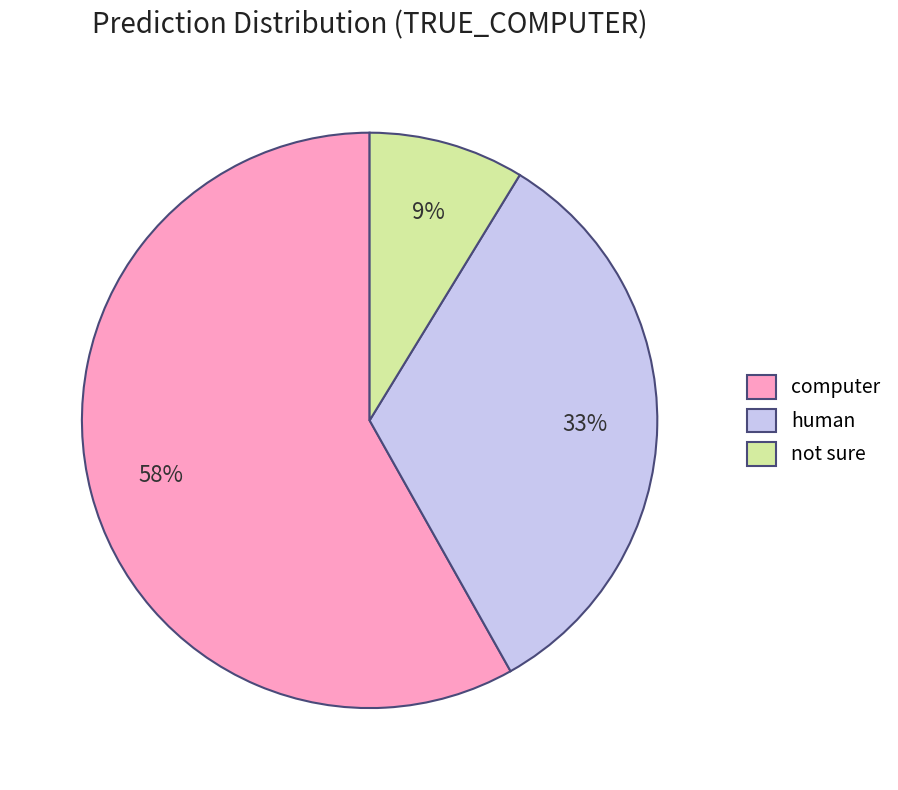

How many slices are in this pie chart?

3